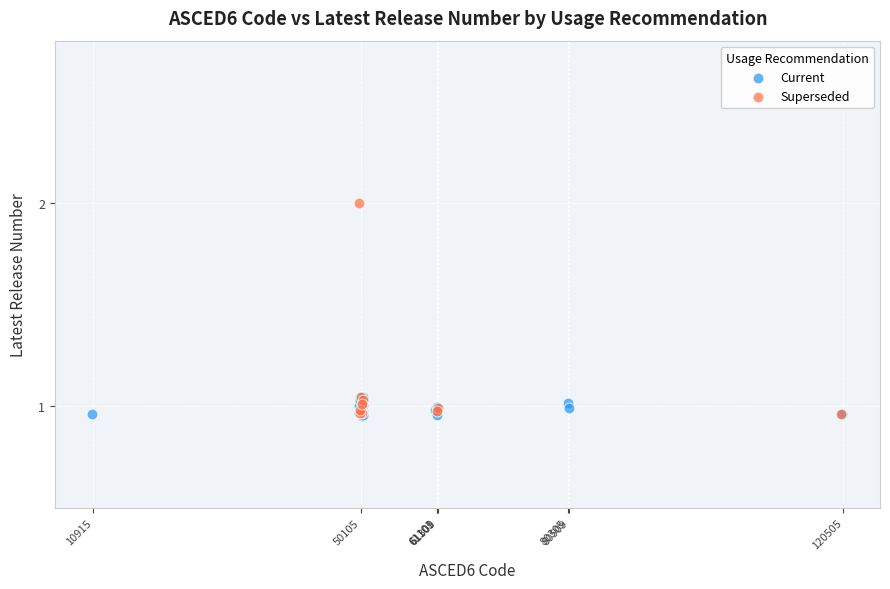

Which series has the widest spread of Y values?

Superseded